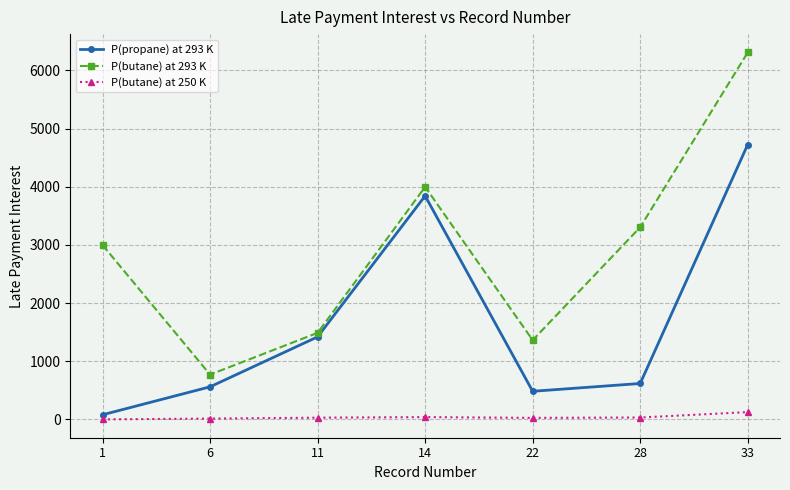

The value of P(butane) at 293 K at 11 is 1489. True or false?

True